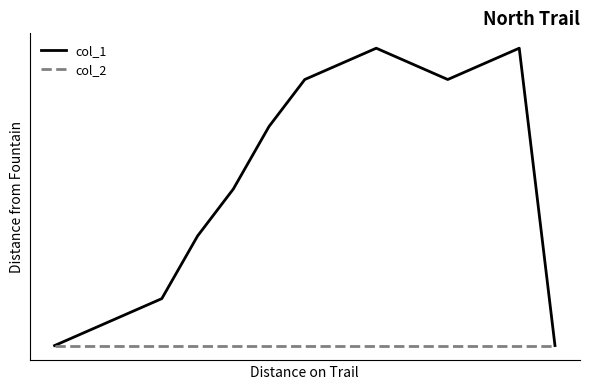

Is this an area chart (filled region under the line)?

No